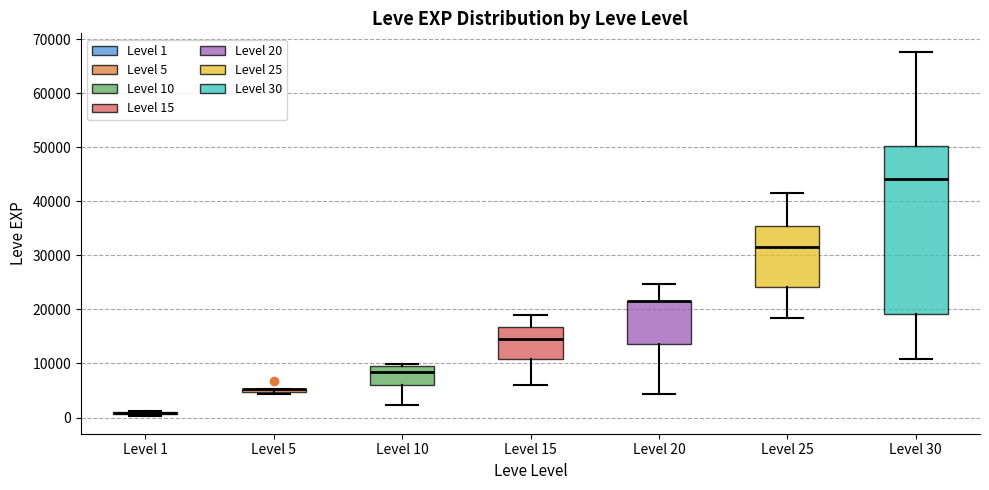

Reading left to right, transcribe this box plot: for each box, give where its median line is, the range the box spans, and where its two whiskers end, as read against the y-axis. The values are not printed on the chart, so give them approximately, as read against the axis.

Level 1: box collapsed to a line at 1000, whiskers 0 to 1000
Level 5: box collapsed to a line at 5000, whiskers 4000 to 5000
Level 10: median 8000, box 6000 to 10000, whiskers 2000 to 10000 (just above the box's upper edge)
Level 15: median 15000, box 11000 to 17000, whiskers 6000 to 19000
Level 20: median 22000 (drawn on the box's upper edge), box 14000 to 22000, whiskers 4000 to 25000
Level 25: median 32000, box 24000 to 35000, whiskers 18000 to 42000
Level 30: median 44000, box 19000 to 50000, whiskers 11000 to 68000